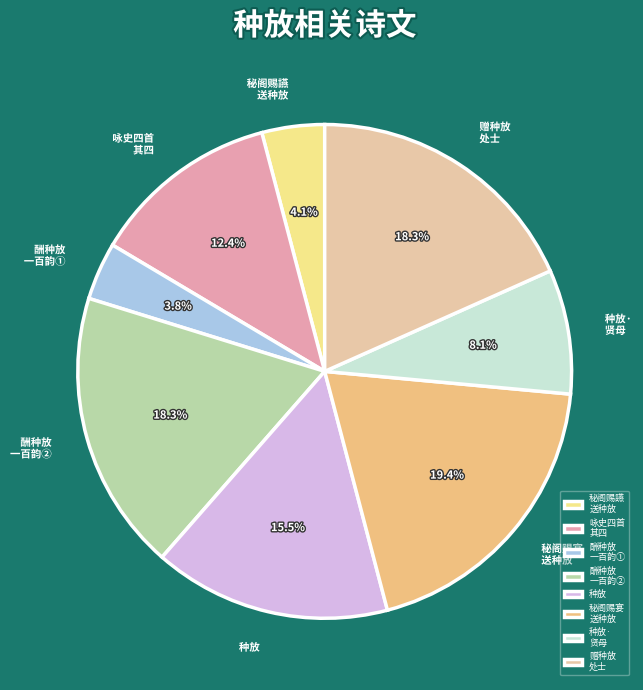

Approximately how many times larger is the value at 种放· 贤母 compared to 酬种放 一百韵②?

0.4